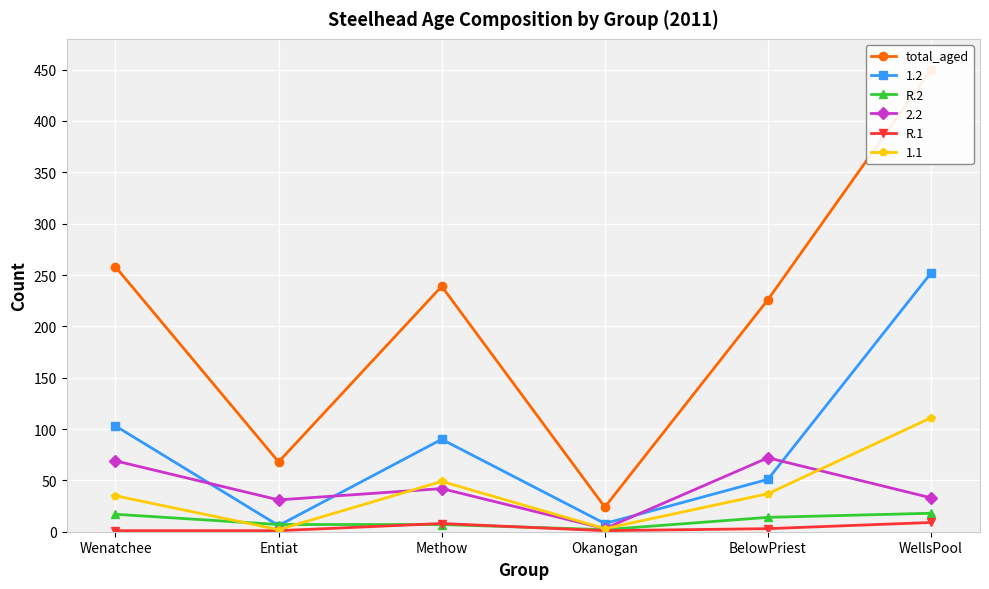

What is the label of the 4th point from the left?

Okanogan